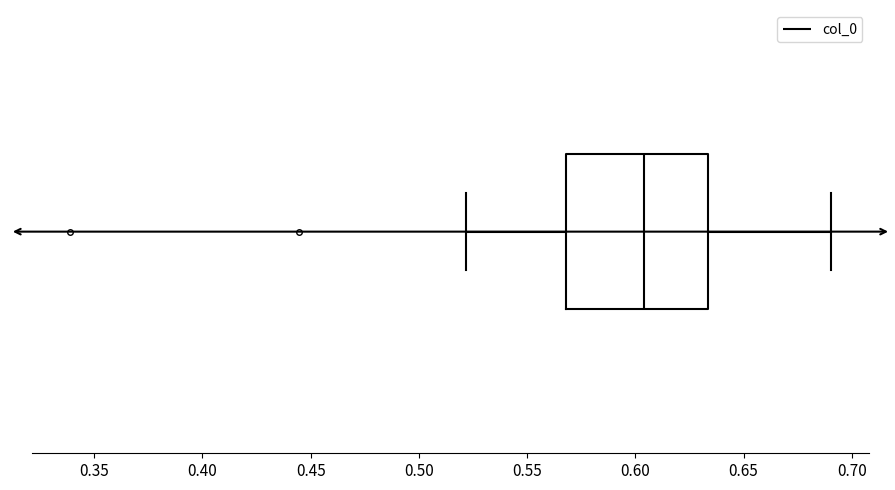

Transcribe this box plot: give where the median line is, the range the box spans, and where the two whiskers end, as read against the x-axis. The values are not printed on the chart, so give them approximately, as read against the axis.

median 0.605, box 0.570 to 0.635, whiskers 0.520 to 0.690